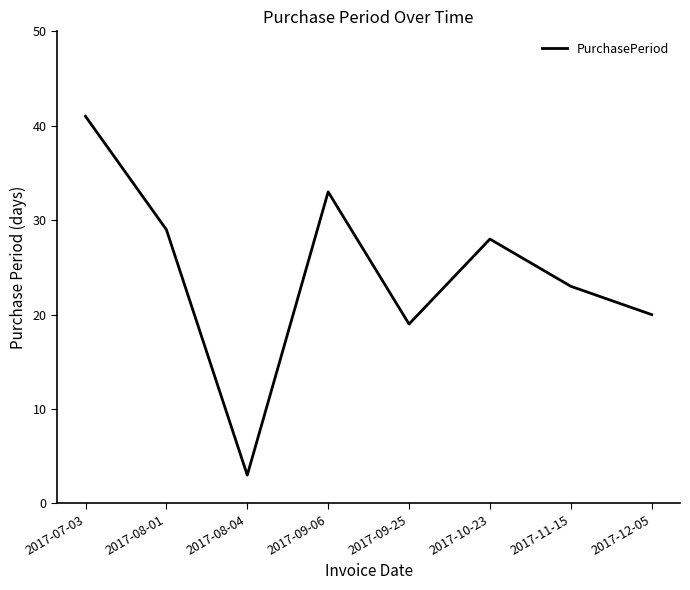

How many values are below 28?

4